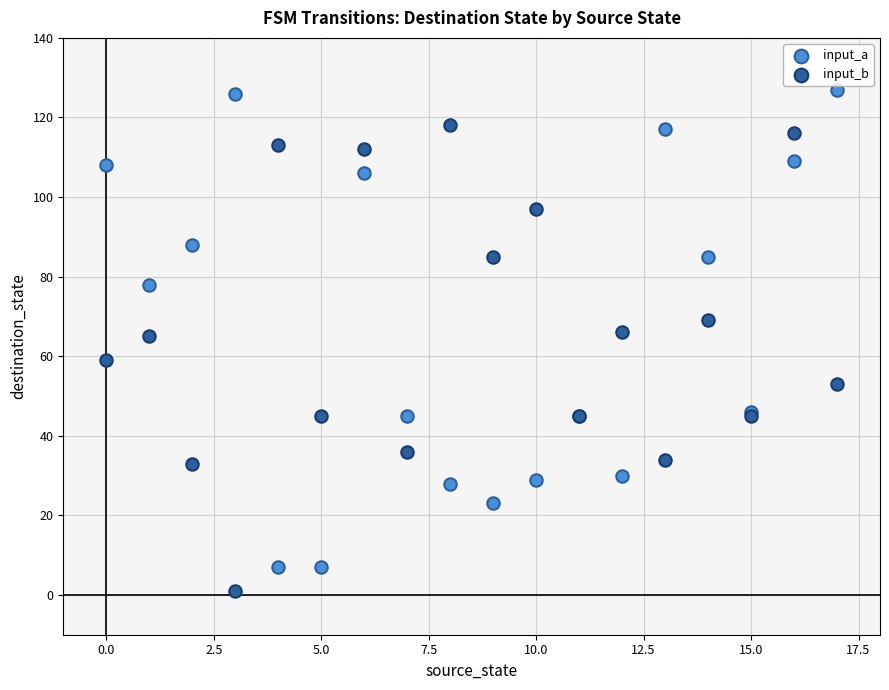

Which series contains the lowest Y value?

input_b